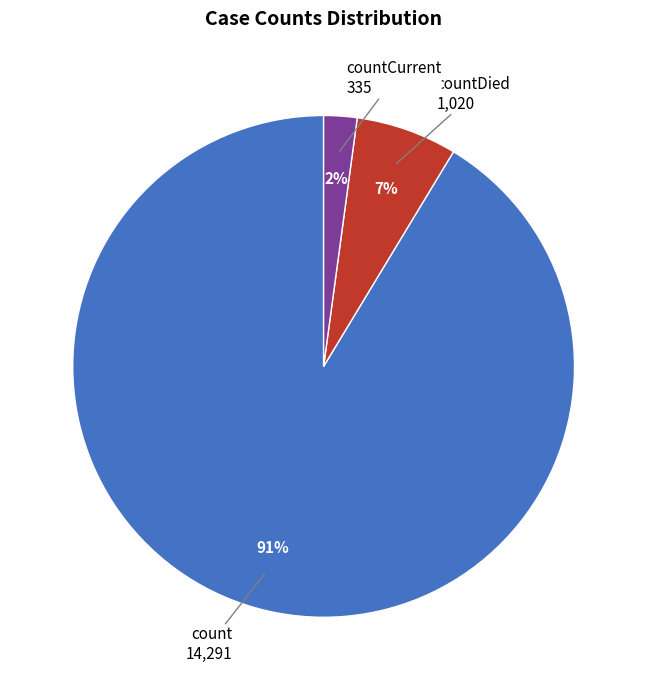

To the nearest percent, what is the difference between the largest and smallest slice percentages?

89%